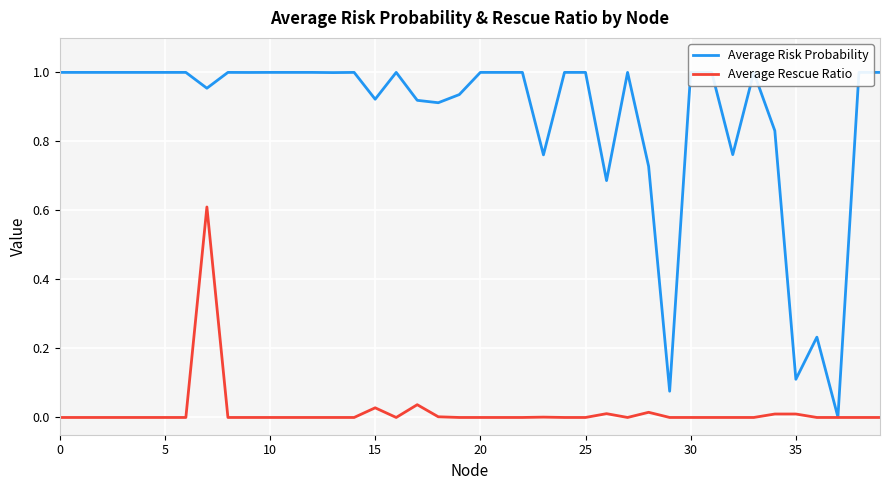

What are all the series names shown in the legend?

Average Risk Probability, Average Rescue Ratio